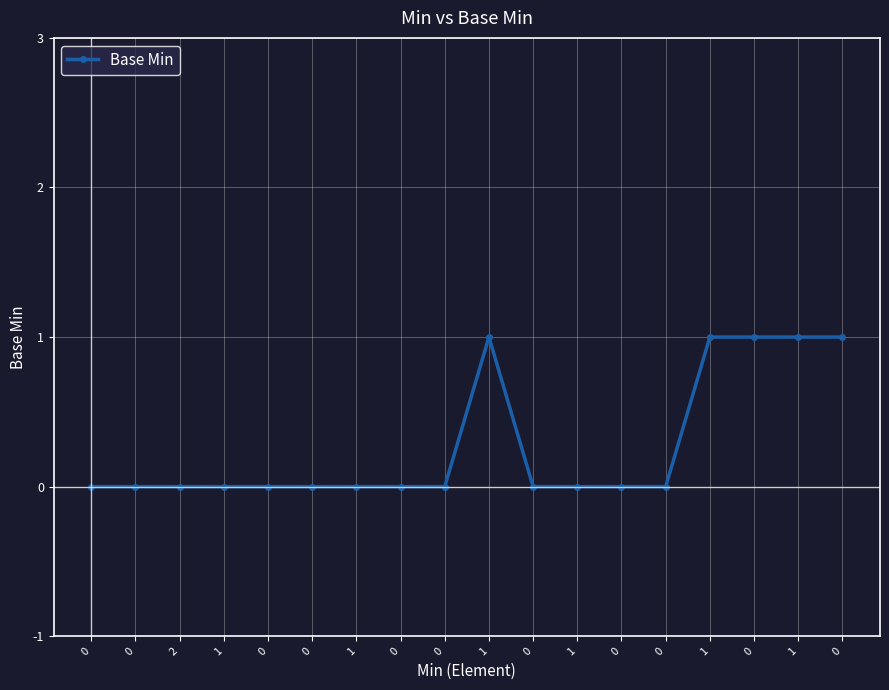

How many series are shown in this chart?

1